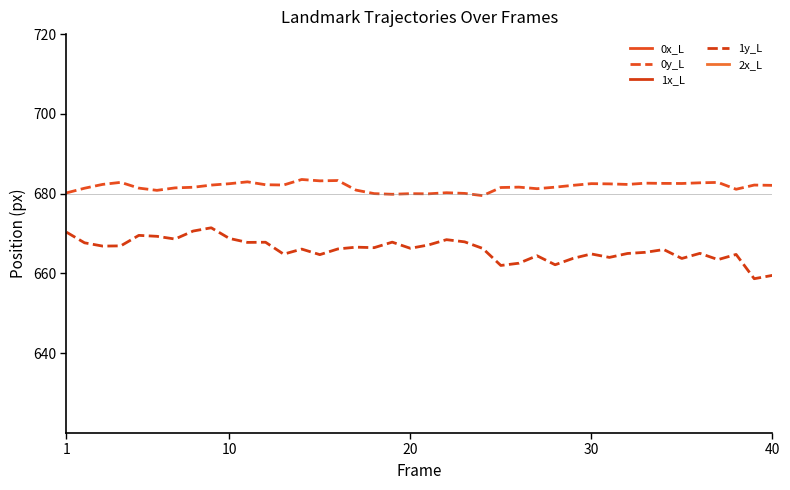

Which series has the largest total across all categories?

1x_L